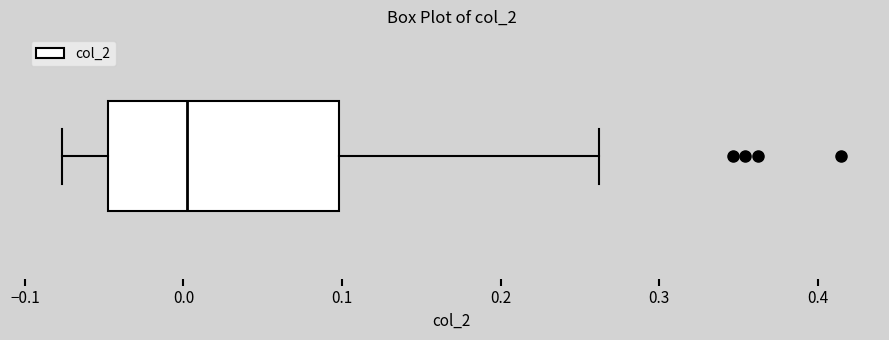

Where is the right edge of the box on the x-axis? The values are not printed on the chart, so give them approximately, as read against the axis.

0.10